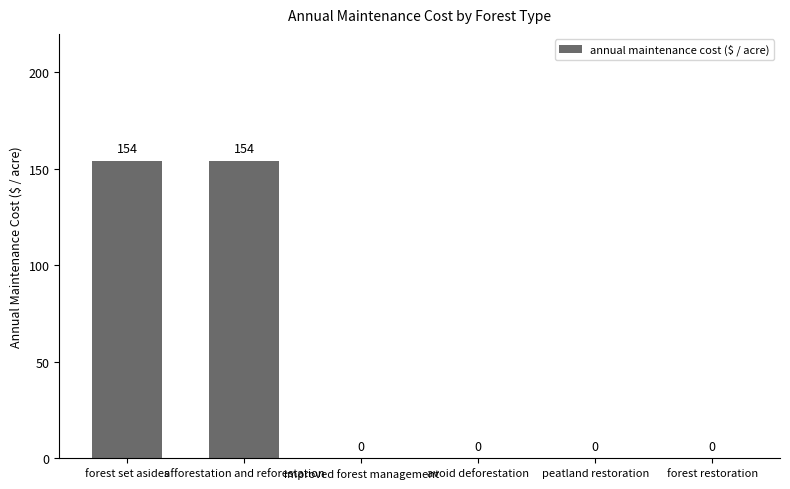

True or false: the data shows 0.0 at improved forest management.

True